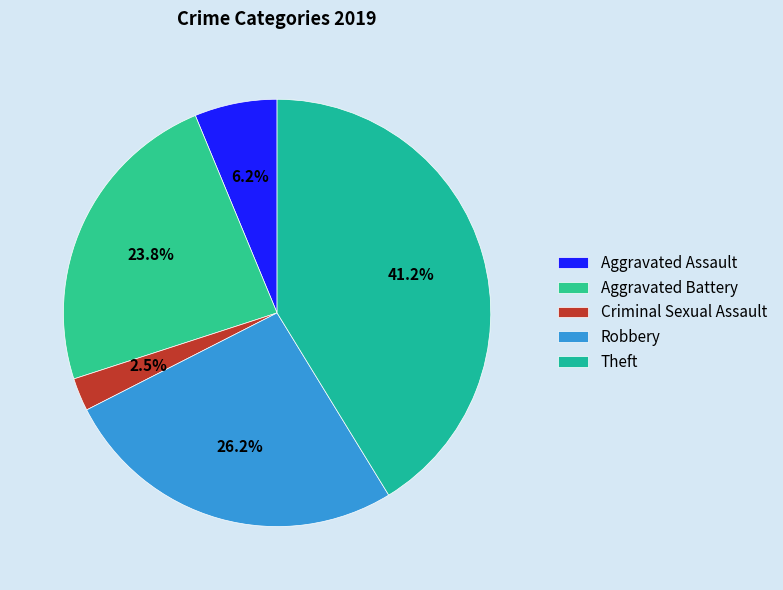

What is the smallest slice in the pie chart?

Criminal Sexual Assault